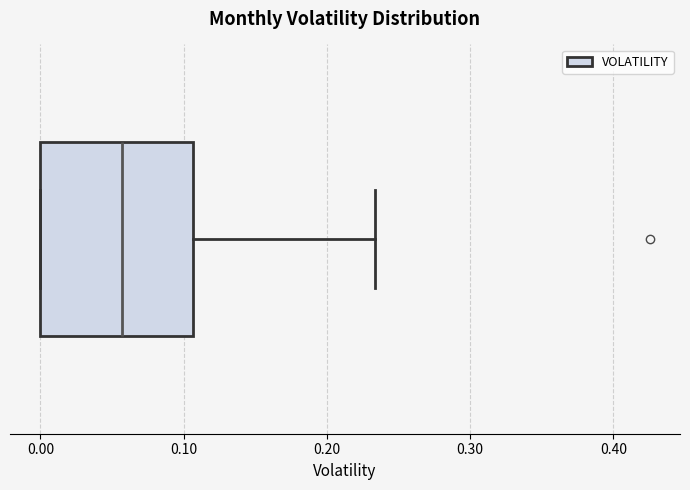

Where does the median line of the box sit on the x-axis? The values are not printed on the chart, so give them approximately, as read against the axis.

0.06